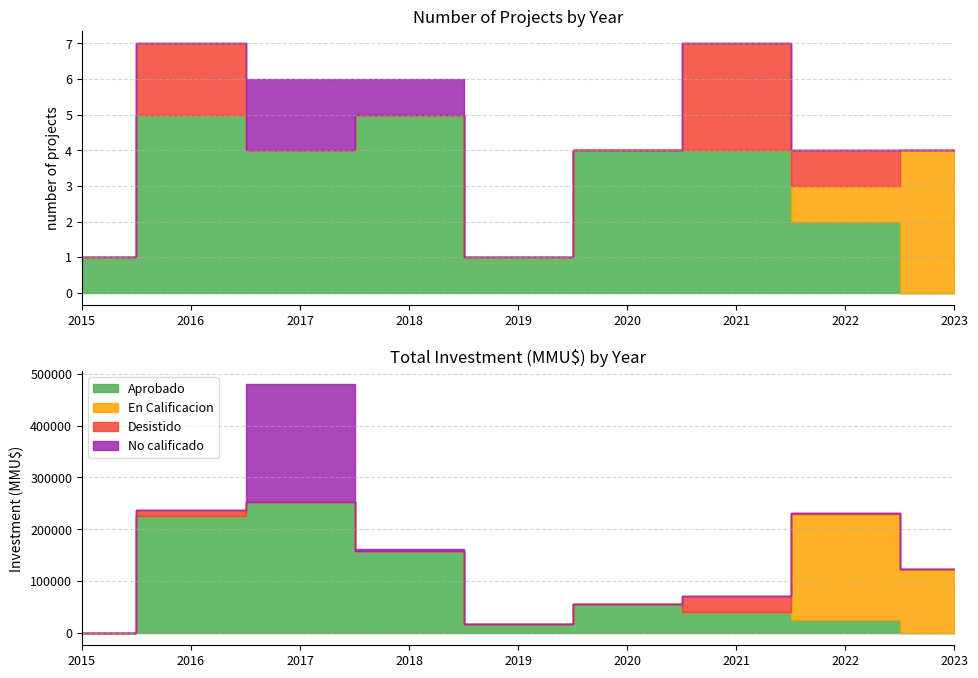

At which category does the chart reach its minimum across all series?

2023